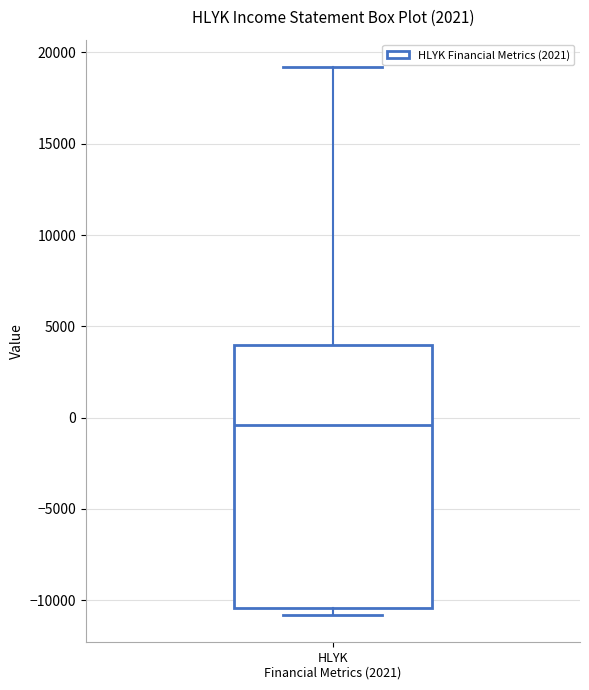

Where does the upper whisker of the box for HLYK Financial Metrics (2021) end on the y-axis? The values are not printed on the chart, so give them approximately, as read against the axis.

19000